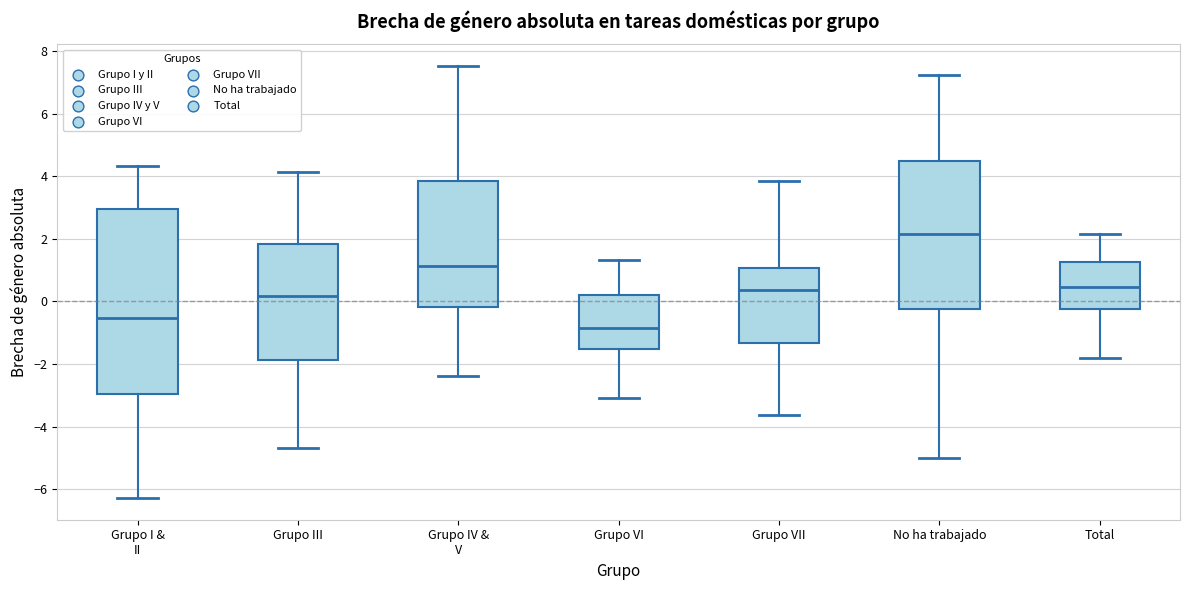

Which box's median line is the lowest?

Grupo VI